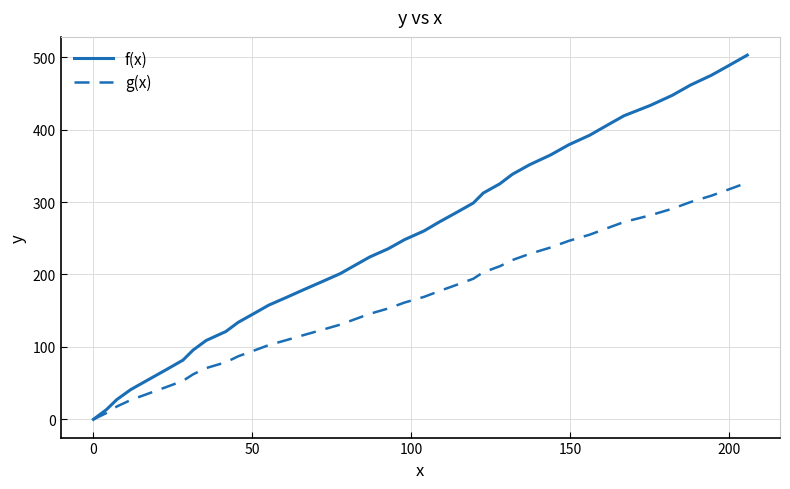

Which series has the widest spread of values?

f(x)